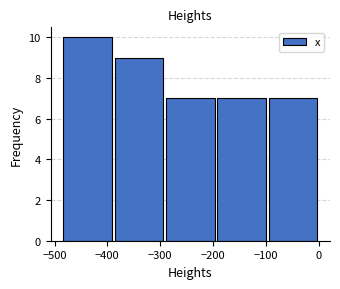

How tall is the bar that spans -390 to -290 on the x-axis? Neither the bar edges nor the heights are printed on the chart, so give them approximately, as read against the axes.

9